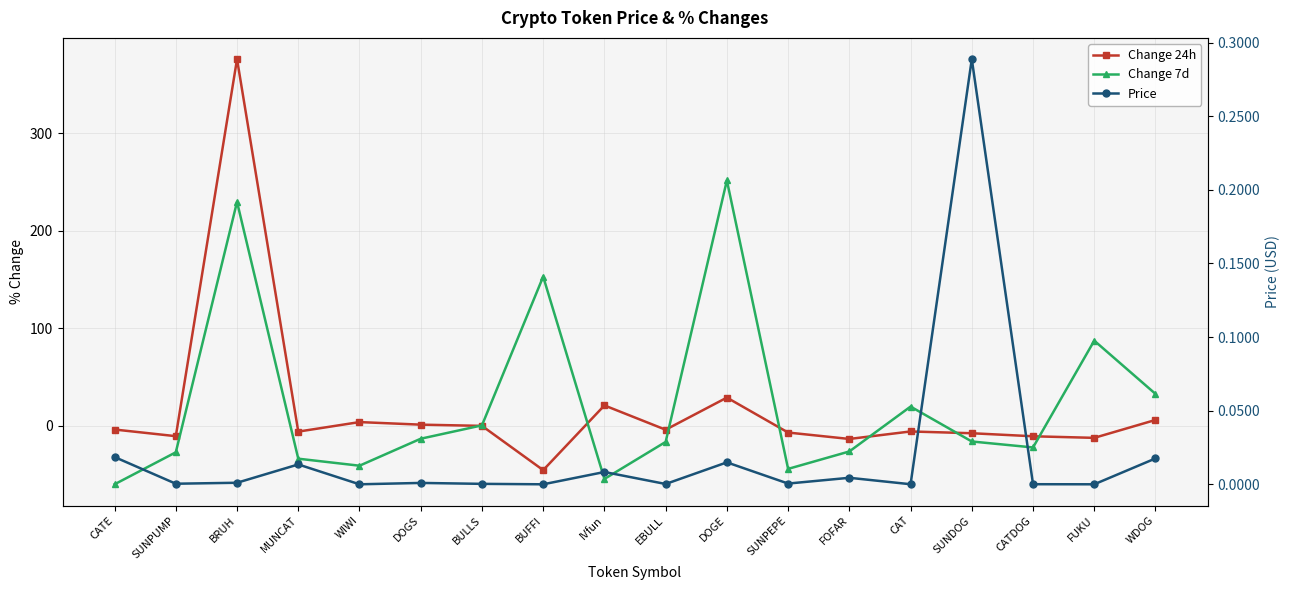

What is the difference between the Change 7d values at SUNPUMP and BUFFI?

180.2